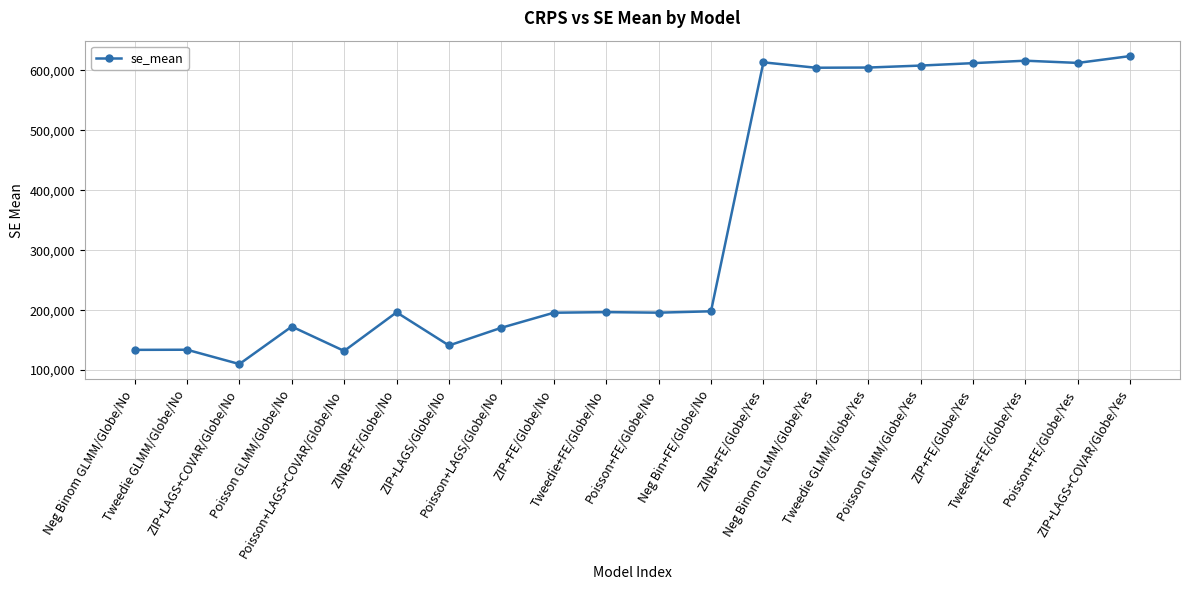

What is the average value?

343597.8